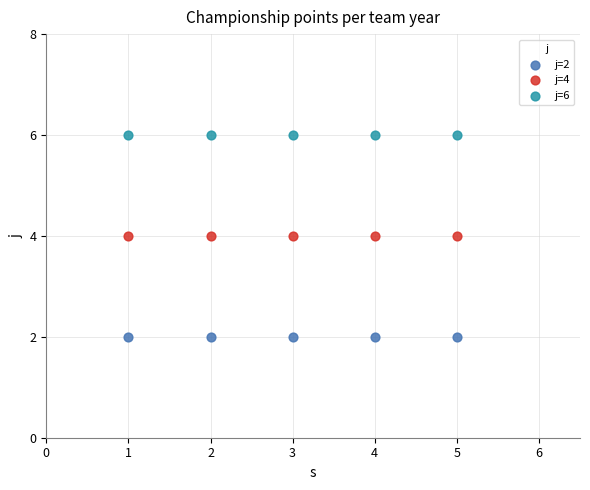

Which series reaches the maximum Y coordinate?

j=6